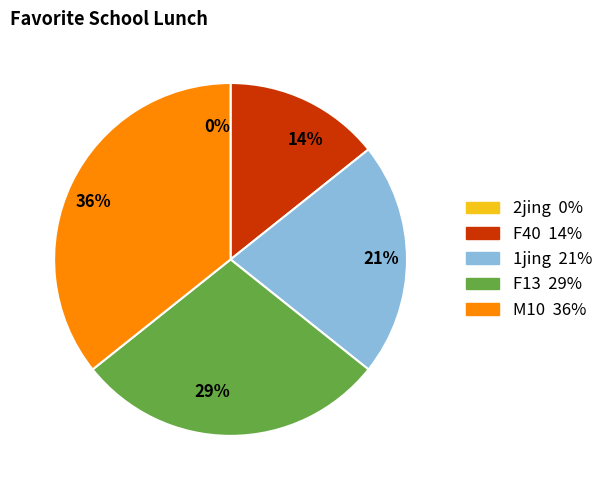

Does 2jing account for over 50% of the chart?

No